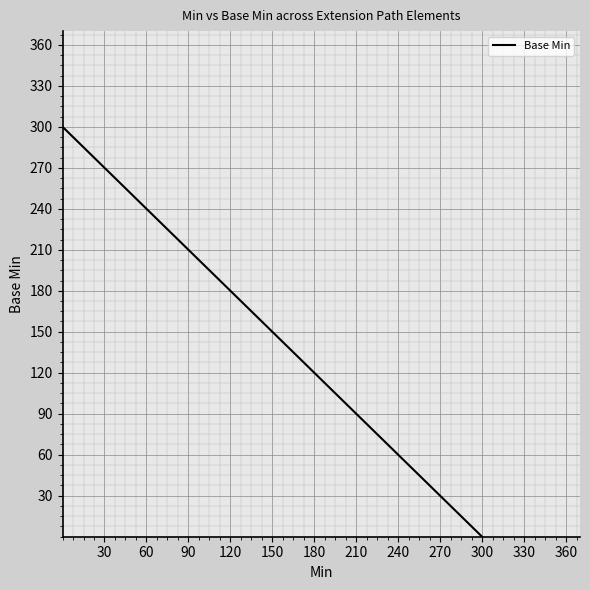

Is it true that the value at 300 is 153?

False